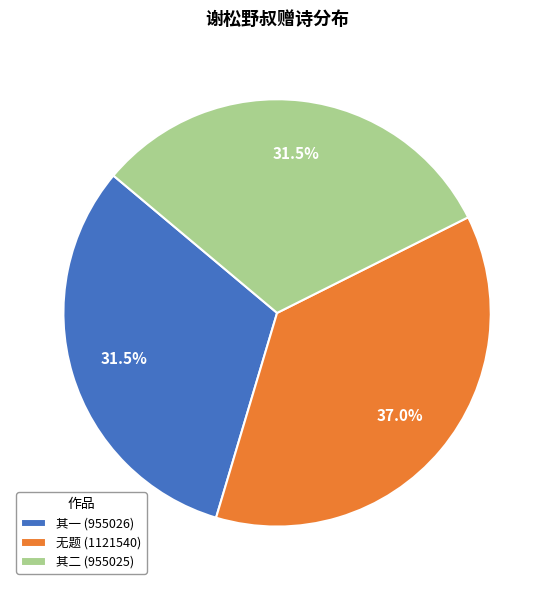

Which slice is the largest?

无题 (1121540)